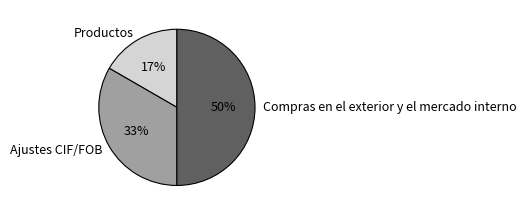

Count the number of slices in the pie.

3